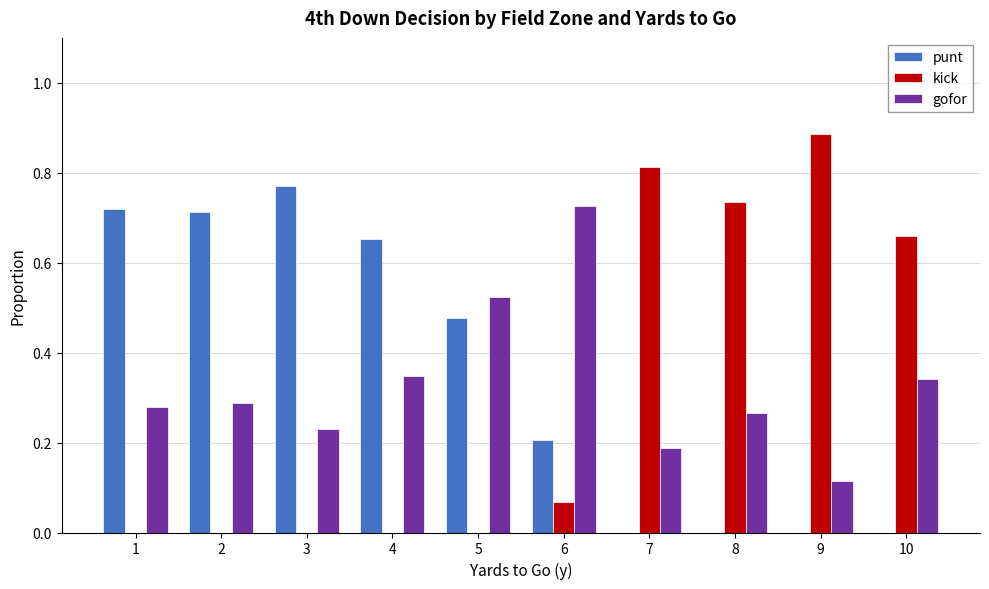

The punt series shows 1.0 at 4. True or false?

False